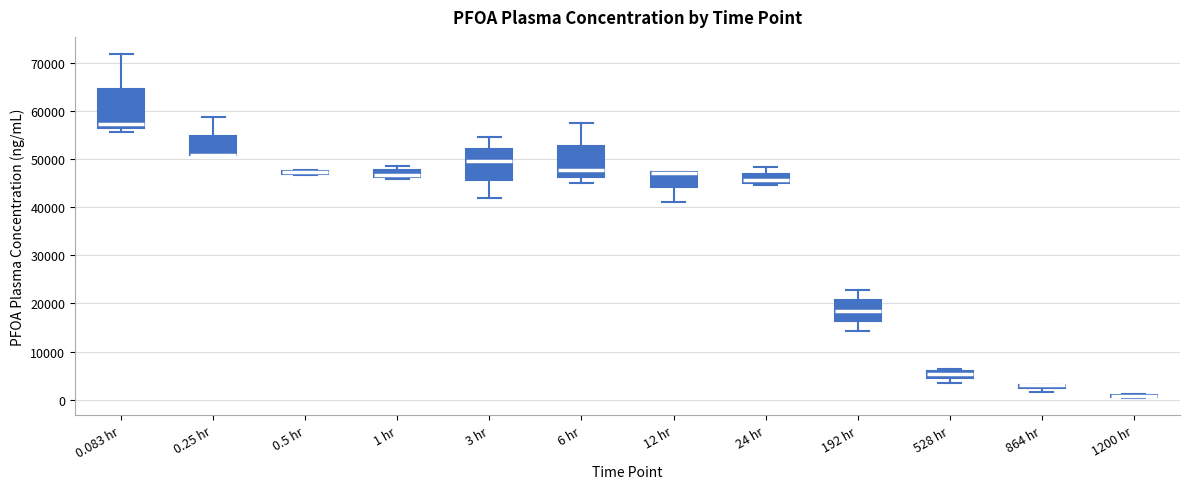

Which box is the tallest, from its lower edge to its upper edge?

0.083 hr